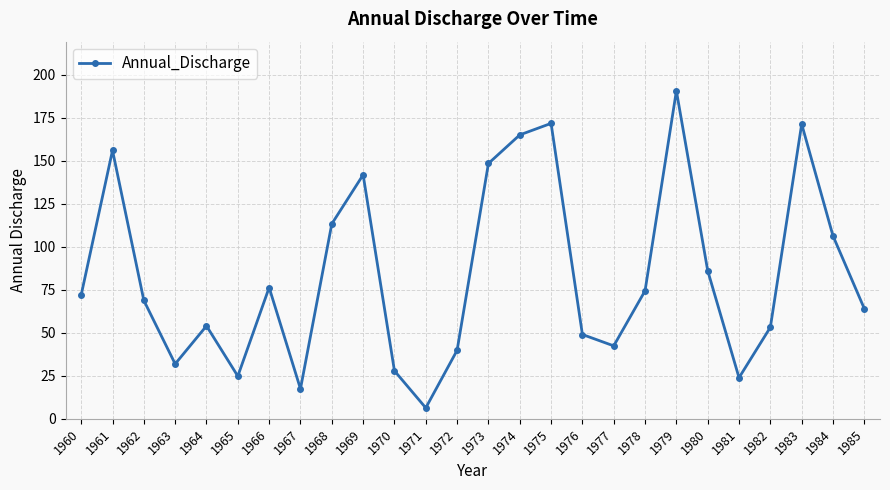

Read the value at 1968.

113.3